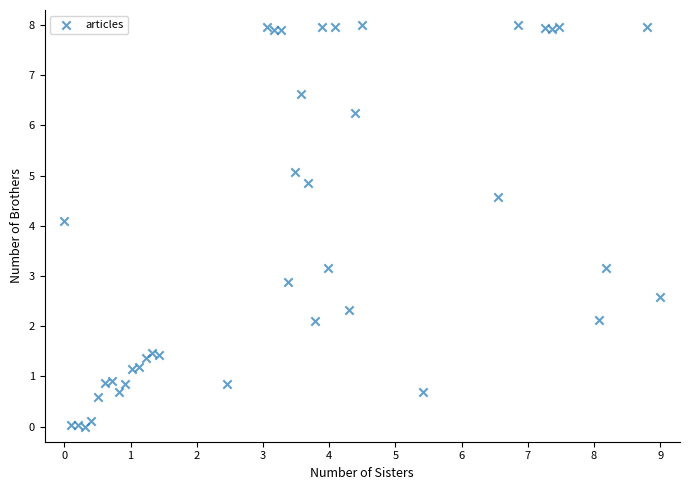

What Y value in the scatter plot is closest to 4?

4.1